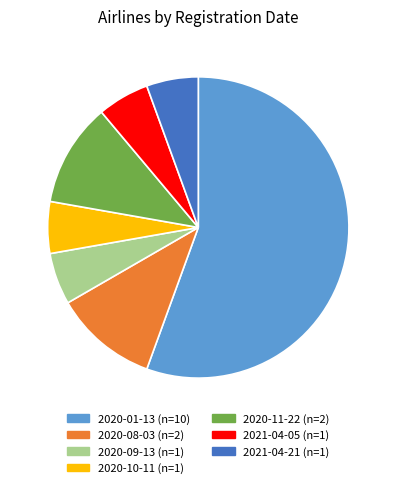

What is the ratio of the value at 2020-08-03 (n=2) to the value at 2020-10-11 (n=1)?

2.0